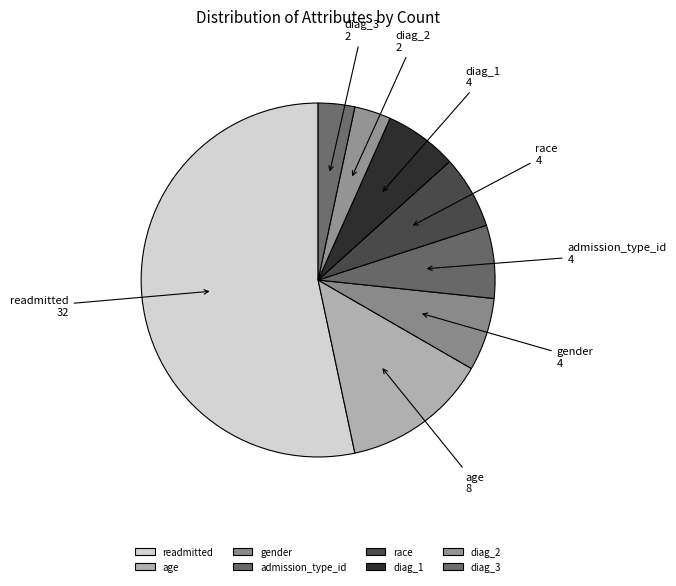

Count the number of slices in the pie.

8